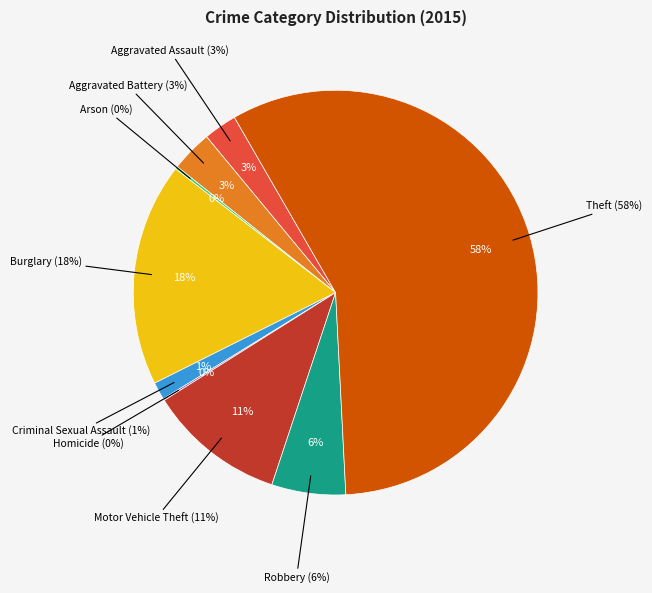

Does Theft represent more than half of the total?

Yes